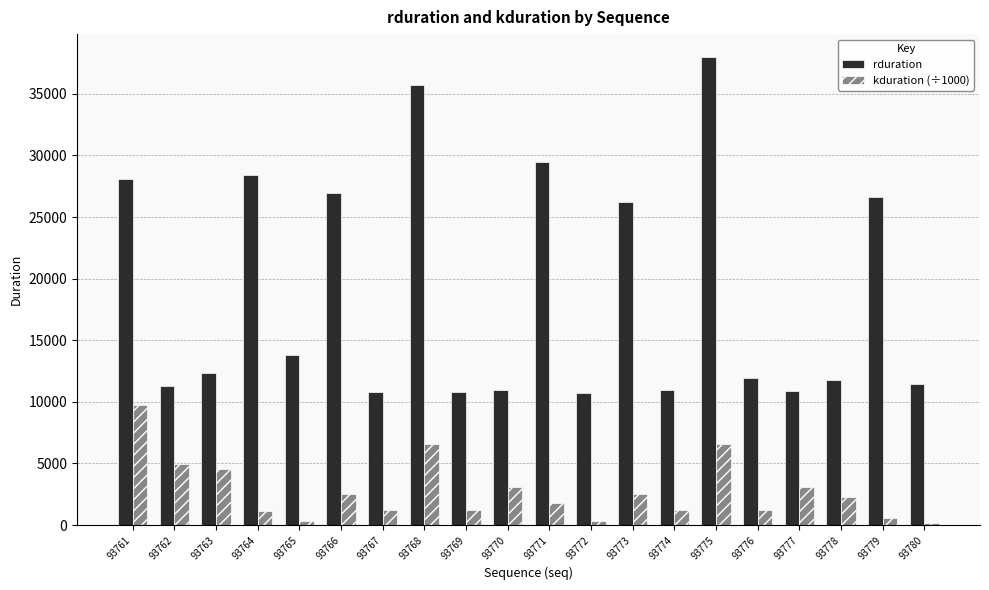

List the series in order of their overall mean, highest first.

rduration, kduration (÷1000)